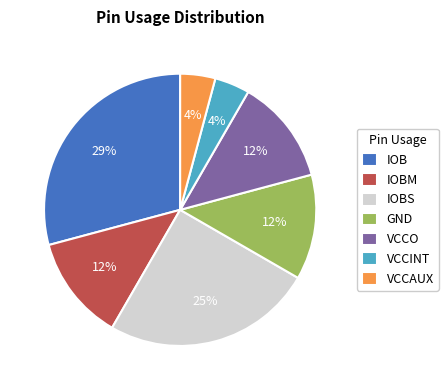

To the nearest percent, what is the difference between the IOBS and IOB slice percentages?

4%